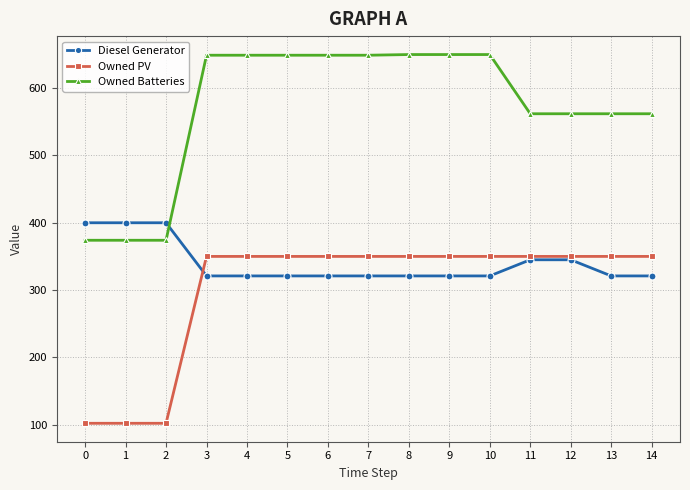

Which series has the widest spread of values?

Owned Batteries